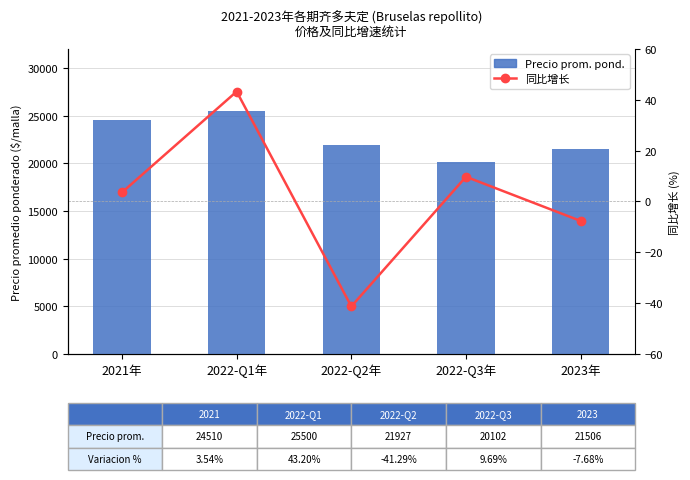

Which series has the largest total across all categories?

Precio prom. pond.